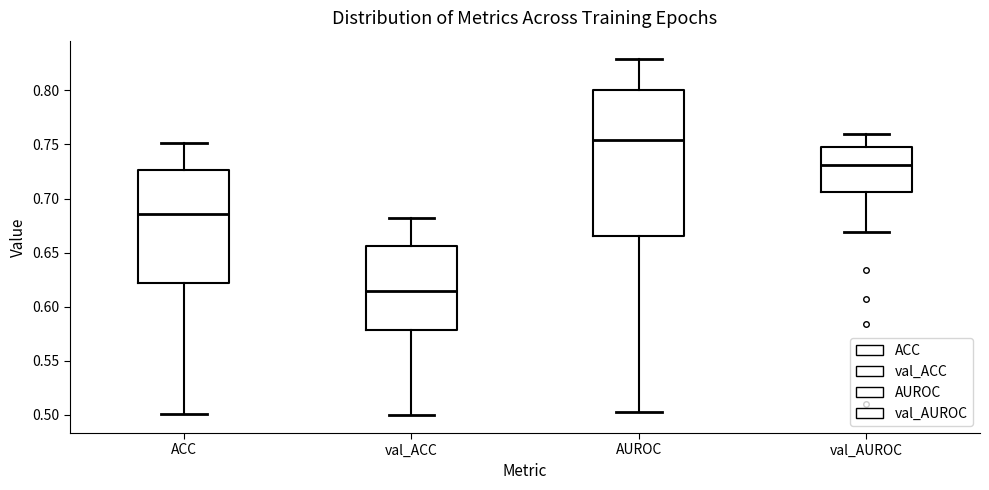

Which box has the lowest median line?

val_ACC